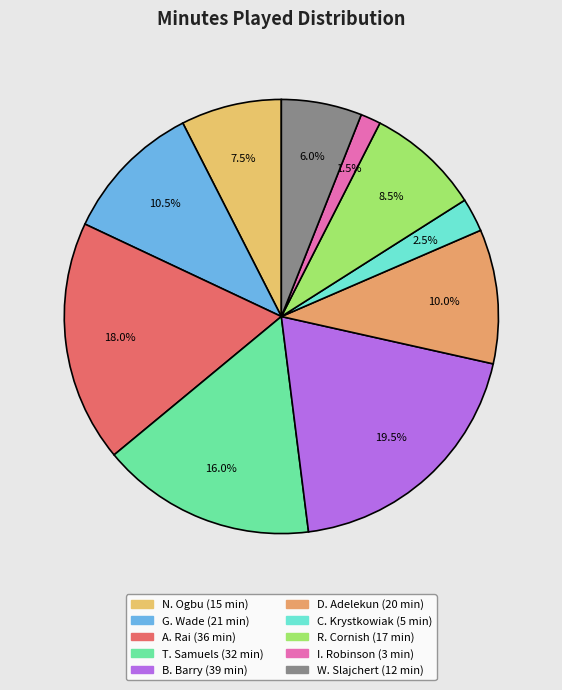

Count the number of slices in the pie.

10